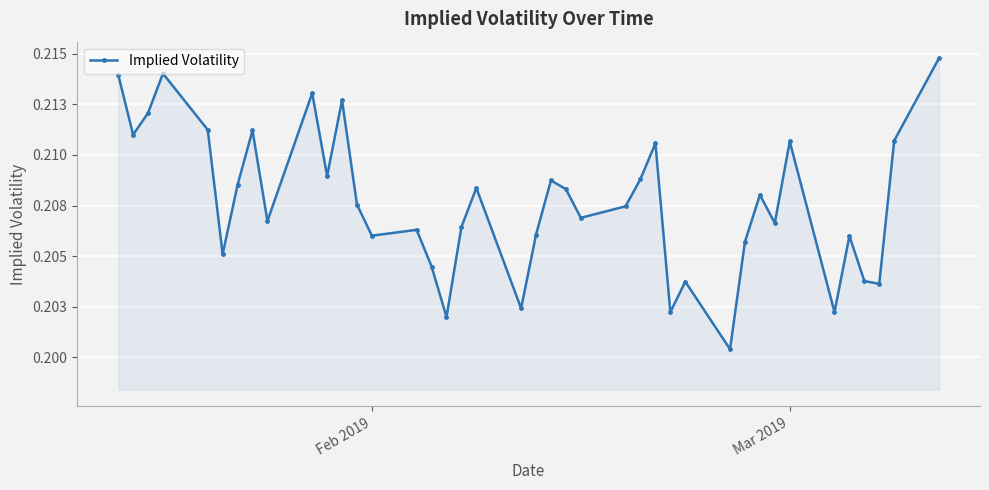

Is this an area chart (filled region under the line)?

Yes